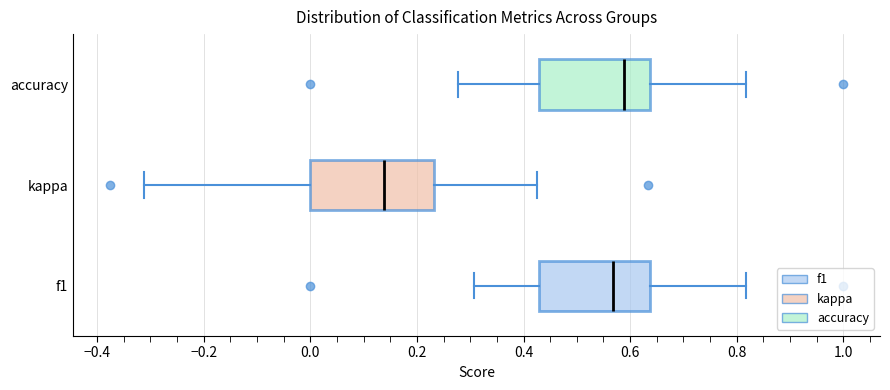

Reading bottom to top, transcribe this box plot: for each box, give where its median line is, the range the box spans, and where its two whiskers end, as read against the x-axis. The values are not printed on the chart, so give them approximately, as read against the axis.

f1: median 0.56, box 0.42 to 0.64, whiskers 0.30 to 0.82
kappa: median 0.14, box 0.00 to 0.24, whiskers -0.32 to 0.42
accuracy: median 0.58, box 0.42 to 0.64, whiskers 0.28 to 0.82